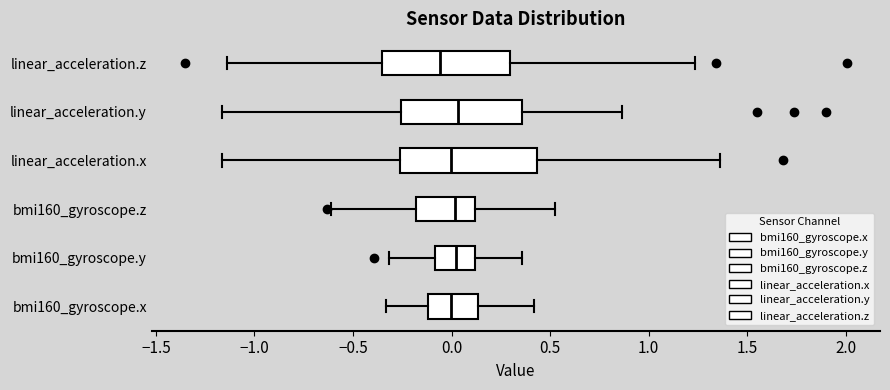

Which box's median line is the furthest to the left?

linear_acceleration.z